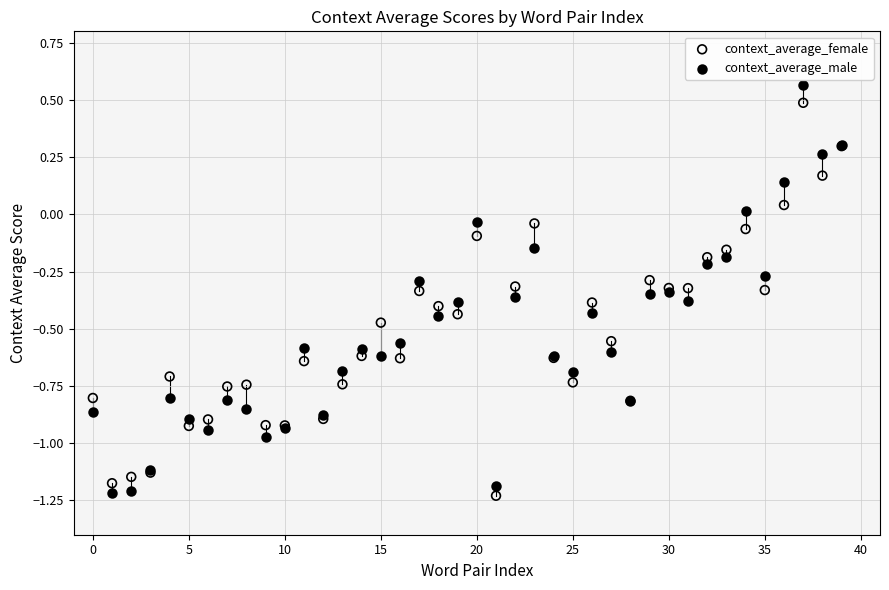

Which series has the largest Y range (max minus min)?

context_average_male